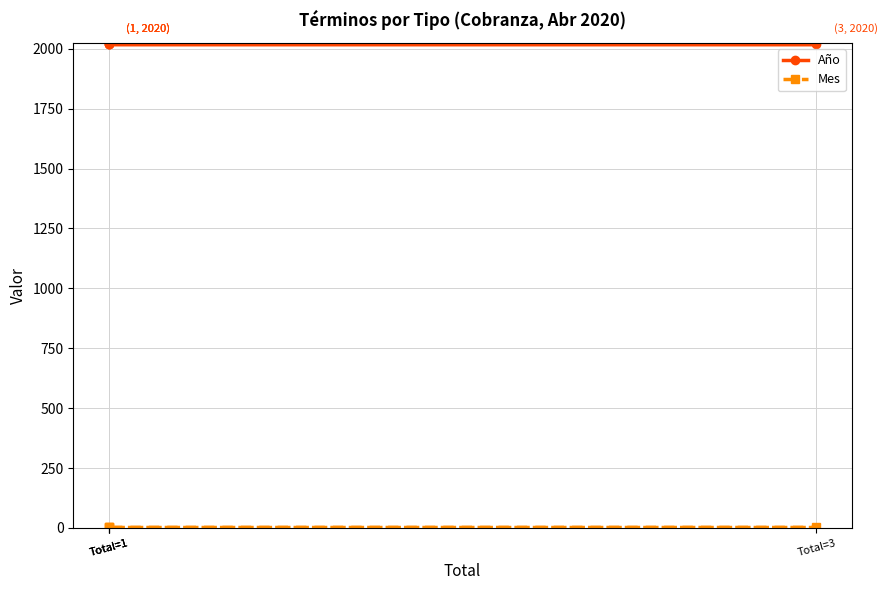

Rank the series by their average value, from highest to lowest.

Año, Mes